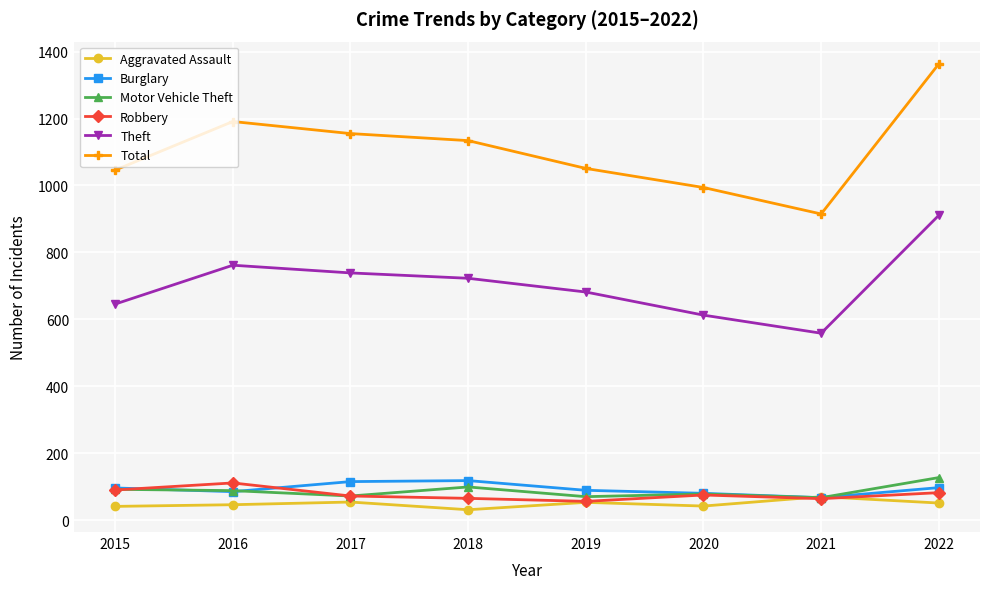

Which category has the highest value in the Total series?

2022